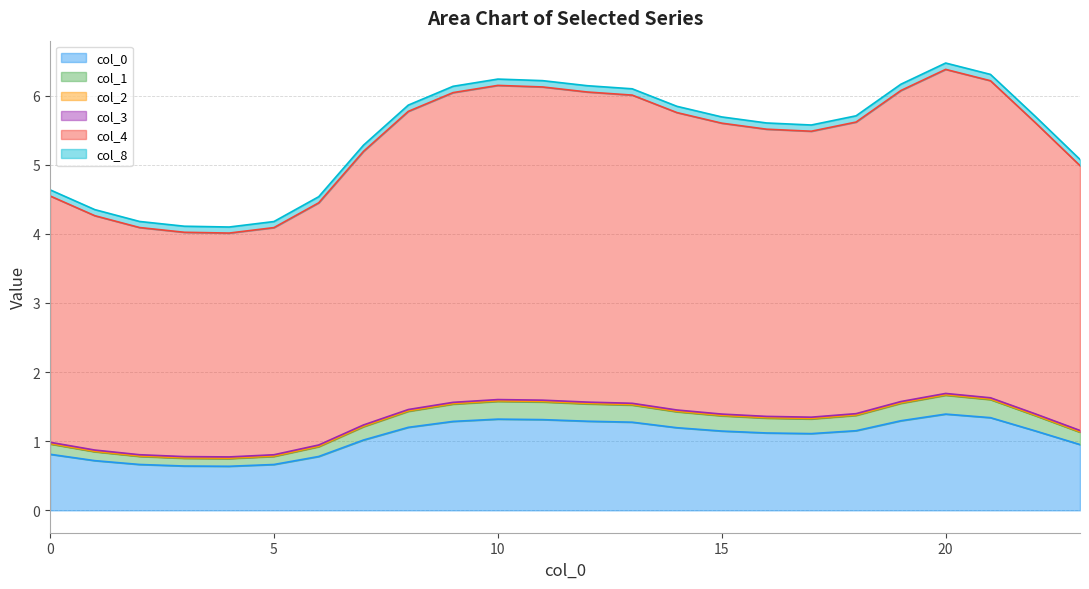

At which category does the chart reach its peak across all series?

20